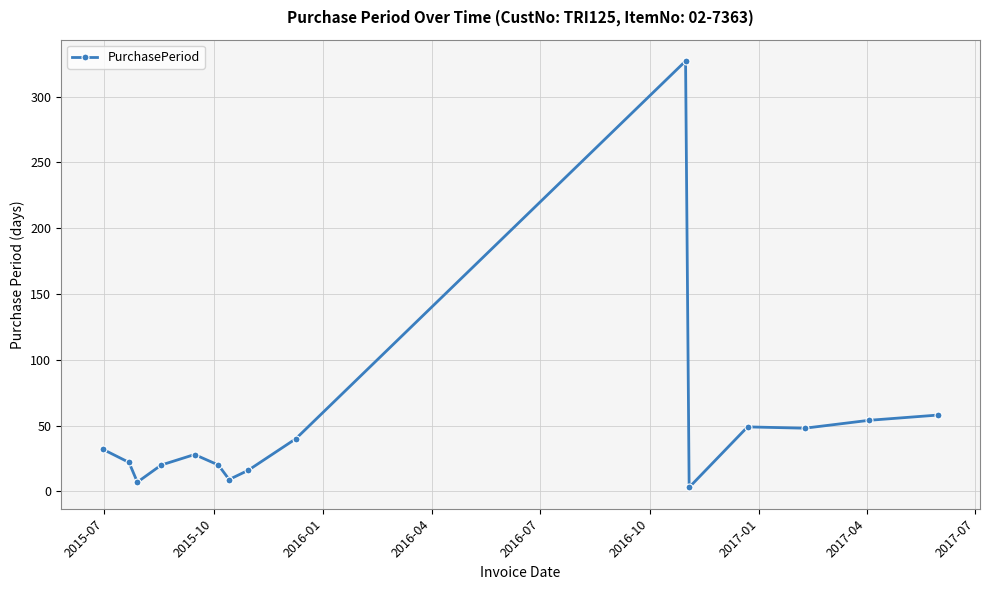

What is the sum of all values?

733